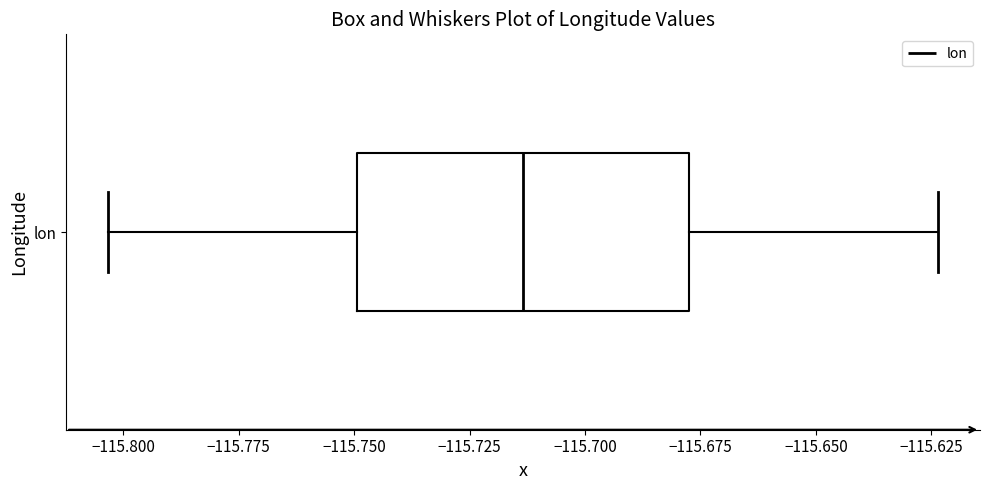

Where does the left whisker of the box for lon end on the x-axis? The values are not printed on the chart, so give them approximately, as read against the axis.

-115.805